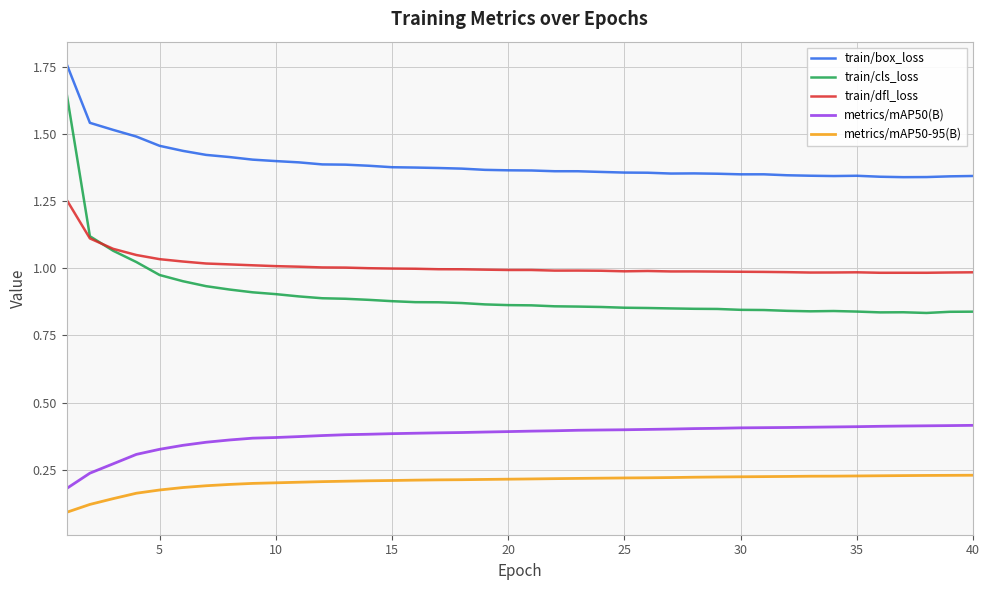

Which series has the largest total across all categories?

train/box_loss